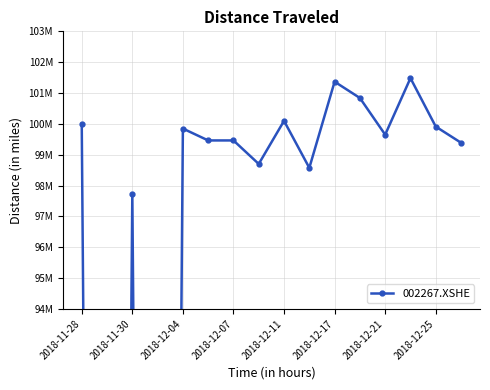

List the labels in order of value, smallest first.

2018-11-30, 2018-12-07, 2018-12-04, 9, 2018-12-25, 15, 2018-12-17, 2018-12-21, 12, 2018-12-11, 14, 2018-11-28, 8, 11, 10, 13